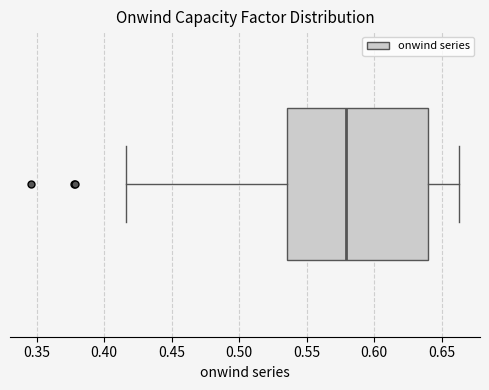

Read this box plot against the x-axis: the position of the median line, the range covered by the box, and the ends of both whiskers. The values are not printed on the chart, so give them approximately, as read against the axis.

median 0.580, box 0.535 to 0.640, whiskers 0.415 to 0.660